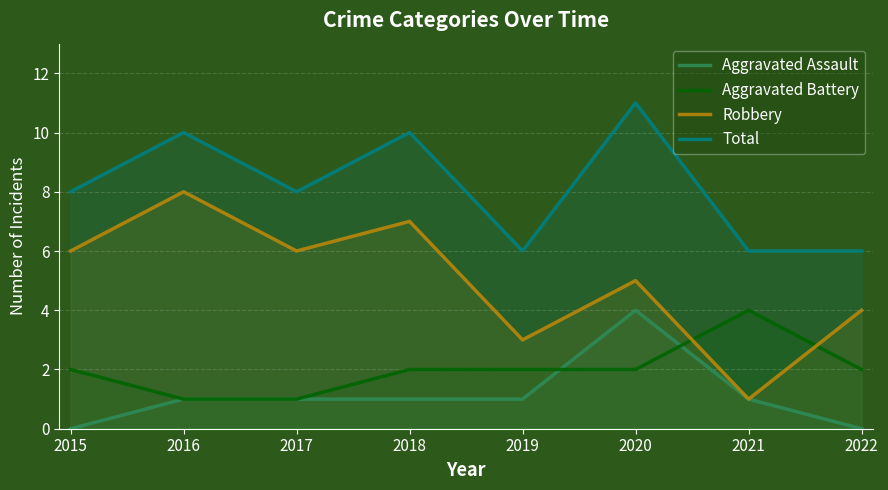

What is the value of the Aggravated Battery point at the 1st from the left?

2